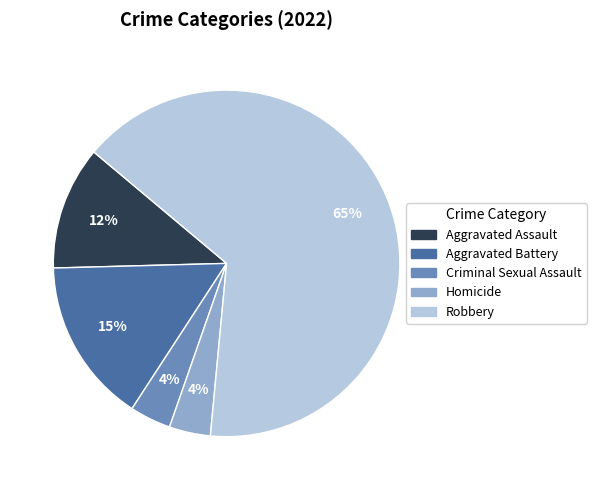

Is there any slice that represents more than half of the pie?

Yes